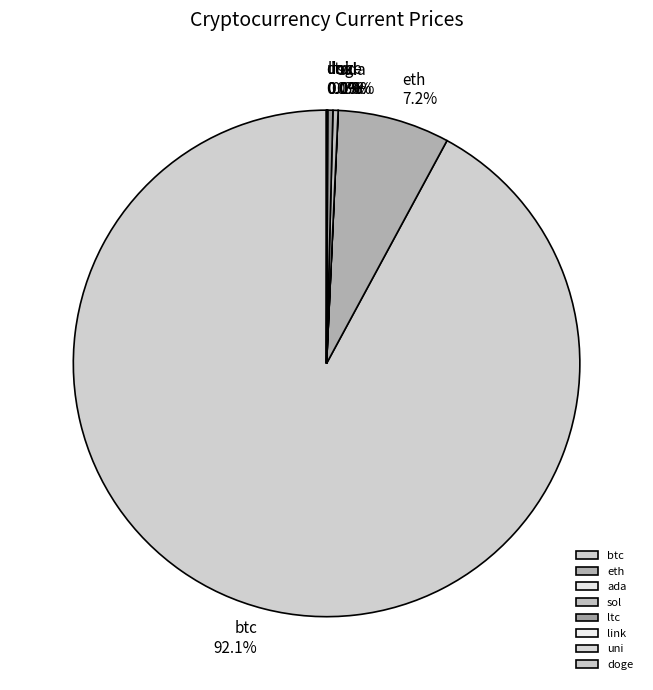

Which has a higher value, eth or ltc?

eth